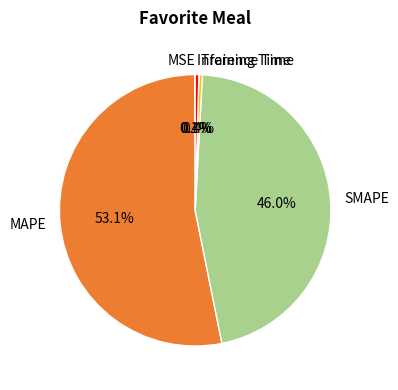

True or false: MAPE accounts for 67% of the total.

False